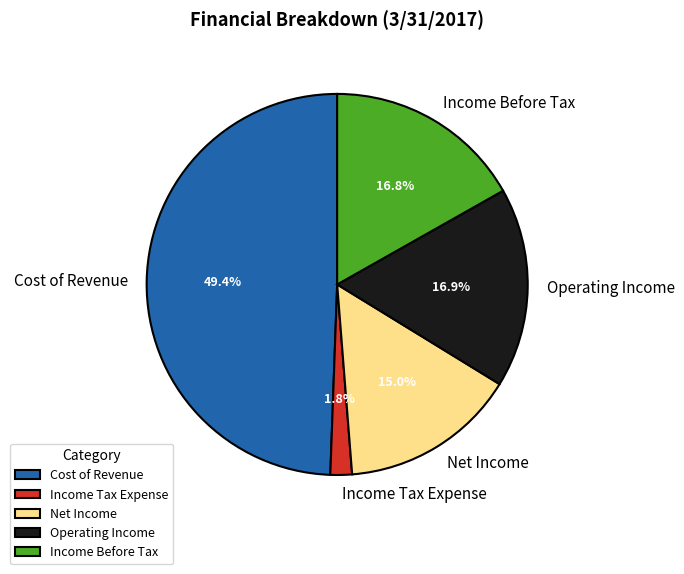

To the nearest percent, what percentage of the pie is Net Income?

15%